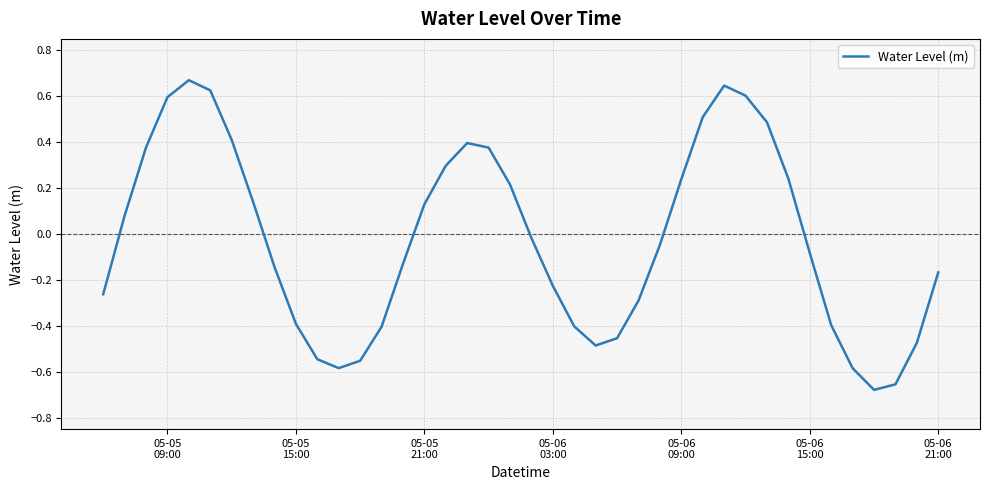

Does the chart have visible grid lines?

Yes